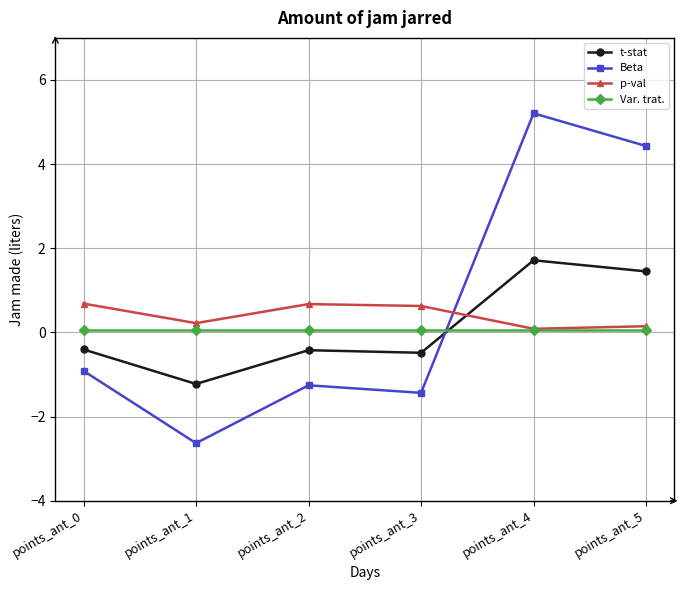

Is the value of Beta at points_ant_1 greater than the value of t-stat at points_ant_1?

No